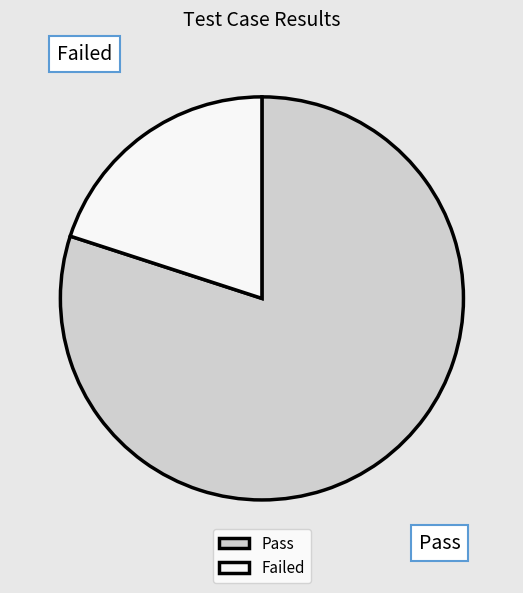

Count the number of slices in the pie.

2